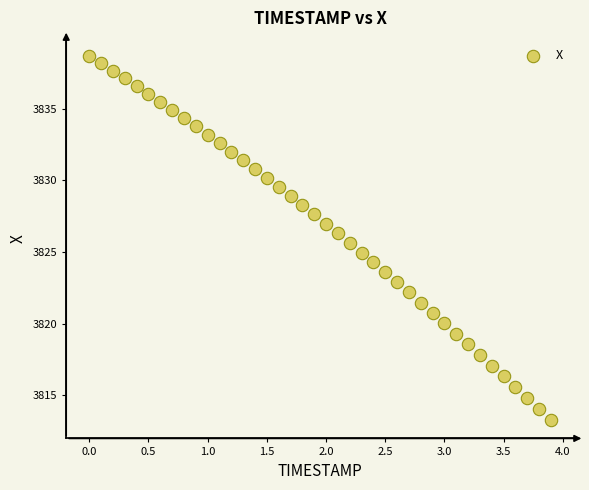

What is the range of Y values (max minus min)?

25.4